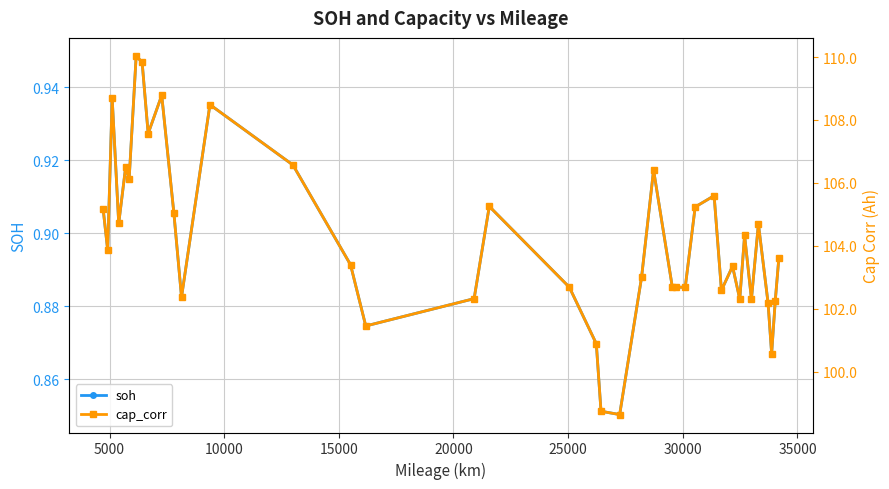

How many lines are shown in the chart?

2